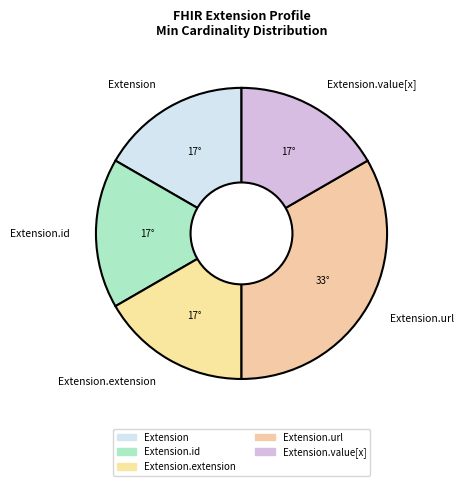

The Extension.value[x] slice represents 17% of the pie. True or false?

True